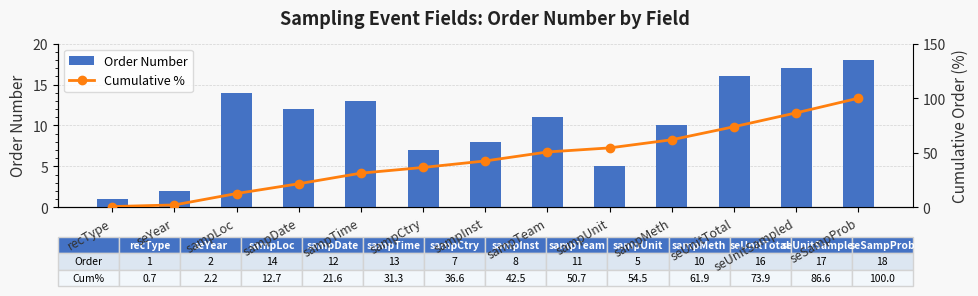

Where is Cumulative % nearest to the value 50?

sampTeam